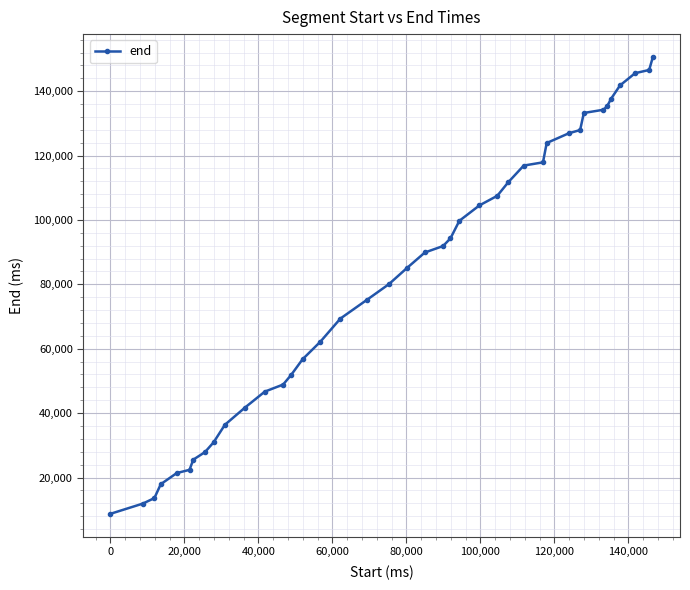

Reading left to right, what are all the values shown in this chart?

8720	11880	13600	17920	21380	22380	25540	27880	30920	36360	41720	46680	48880	51920	56720	62160	69380	75240	80040	84980	89900	91900	94300	99740	104540	107500	111700	116900	117900	123900	126940	127940	133240	134240	135340	137720	141800	145600	146600	150640